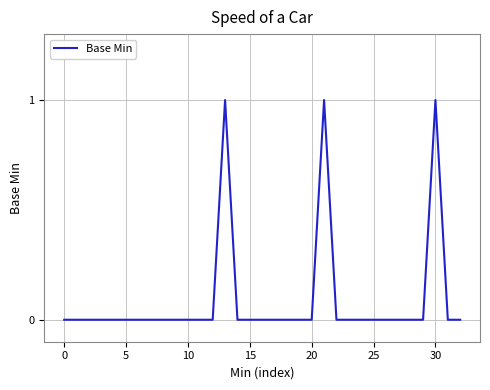

How many lines are shown in the chart?

1